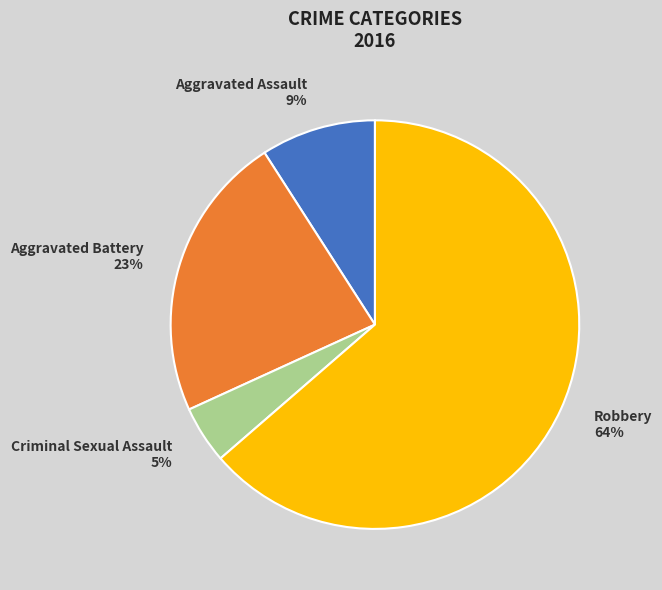

Rank the categories by value from highest to lowest.

Robbery, Aggravated Battery, Aggravated Assault, Criminal Sexual Assault